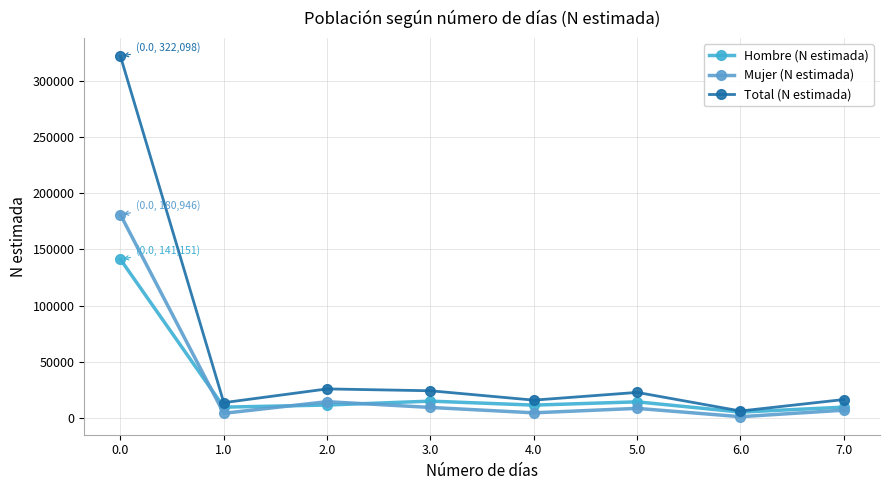

What is the value of the Hombre (N estimada) point at the 4th from the left?

14846